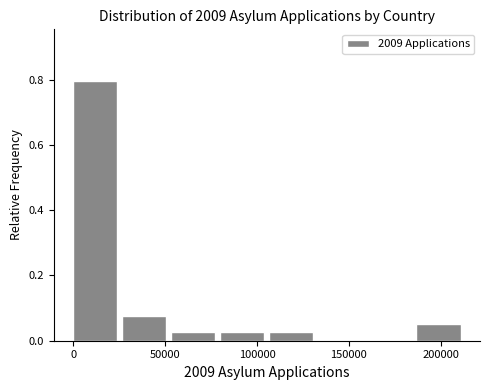

Reading left to right, transcribe this chart: for each bar, give the range it covers on the x-axis and its height. Neither the bar edges nor the heights are printed on the chart, so give them approximately, as read against the axes.

0 to 25000: 0.80
25000 to 55000: 0.08
55000 to 80000: 0.02
80000 to 105000: 0.02
105000 to 135000: 0.02
135000 to 160000: 0
160000 to 185000: 0
185000 to 215000: 0.06